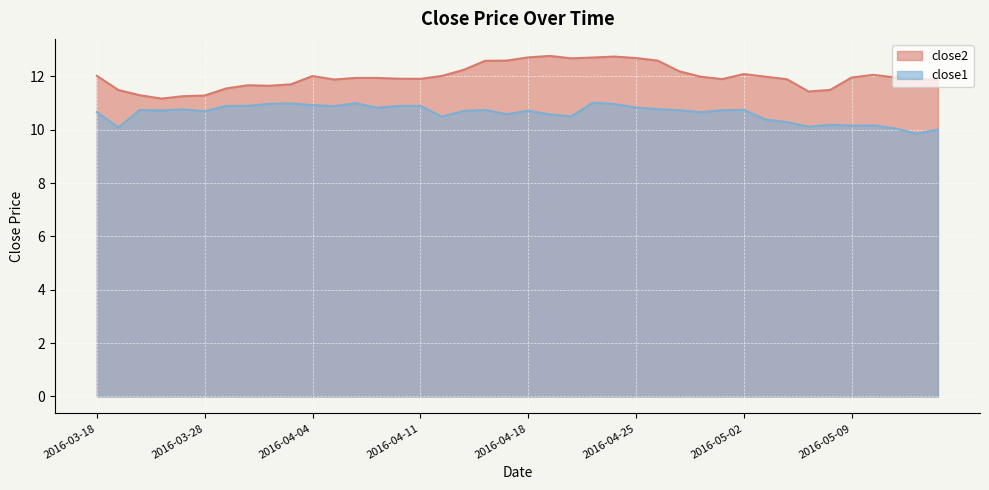

How many interior local valleys does the close2 series have?

7